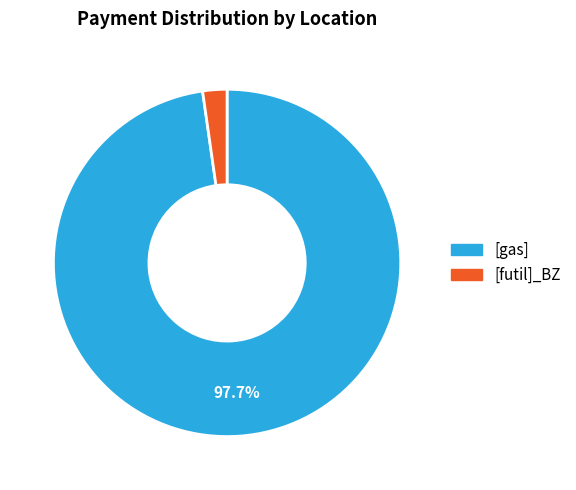

Is it true that [gas] is 98% of the pie?

True